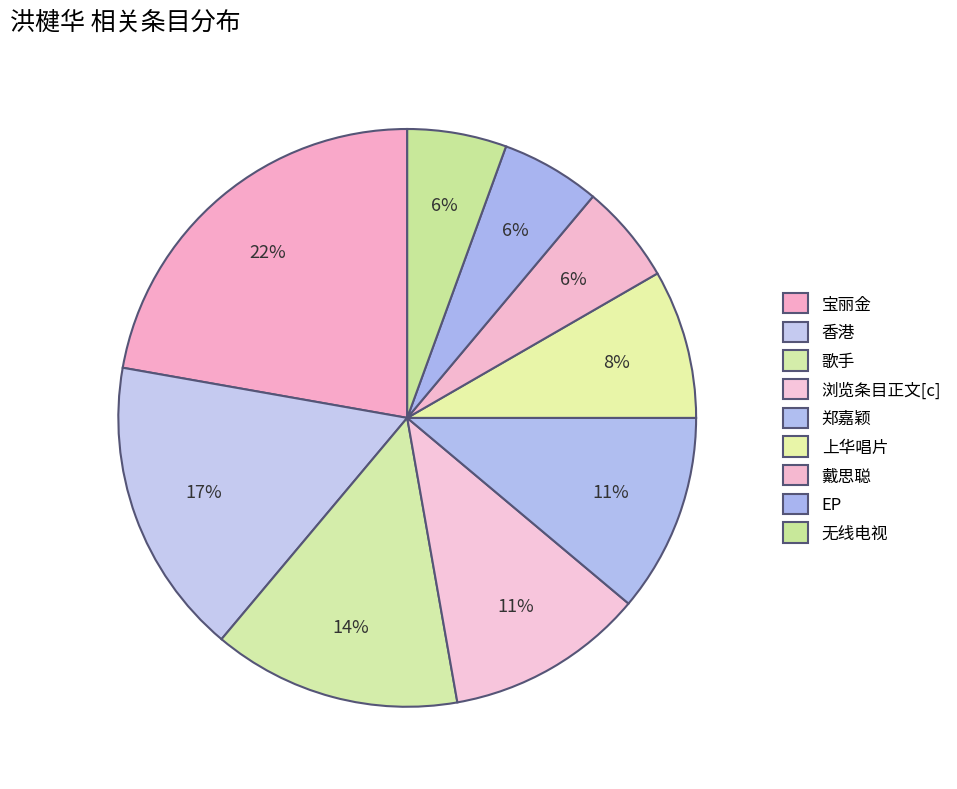

How many segments does this pie chart have?

9